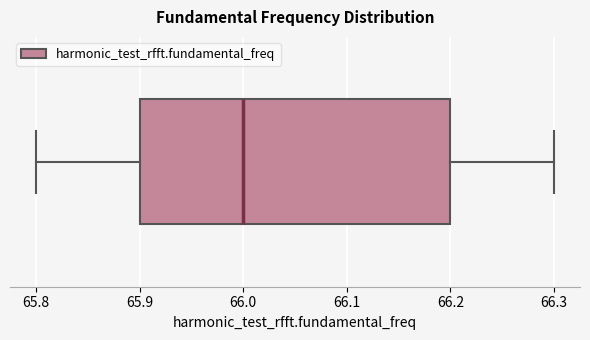

Transcribe this box plot: give where the median line is, the range the box spans, and where the two whiskers end, as read against the x-axis. The values are not printed on the chart, so give them approximately, as read against the axis.

median 66.0, box 65.9 to 66.2, whiskers 65.8 to 66.3